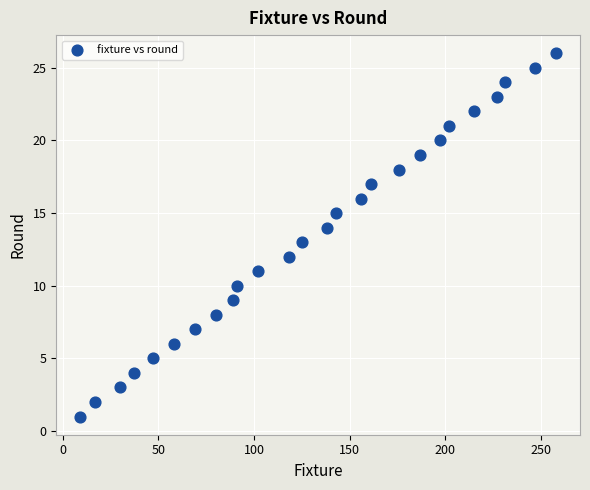

What is the range of X values (max minus min)?

249